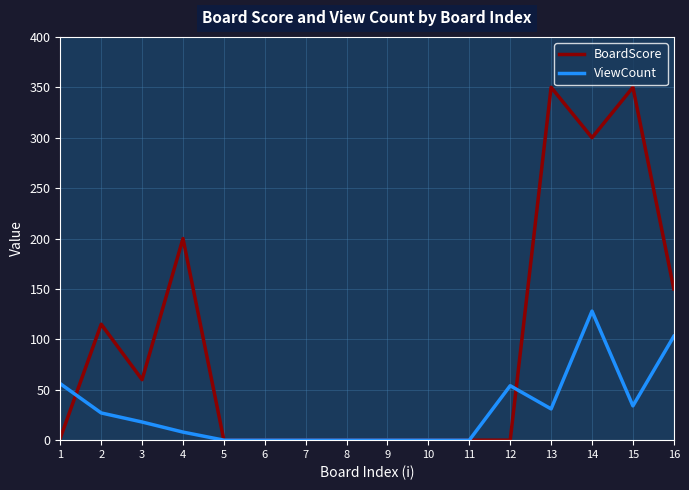

Where do BoardScore and ViewCount first cross each other?

1 and 2